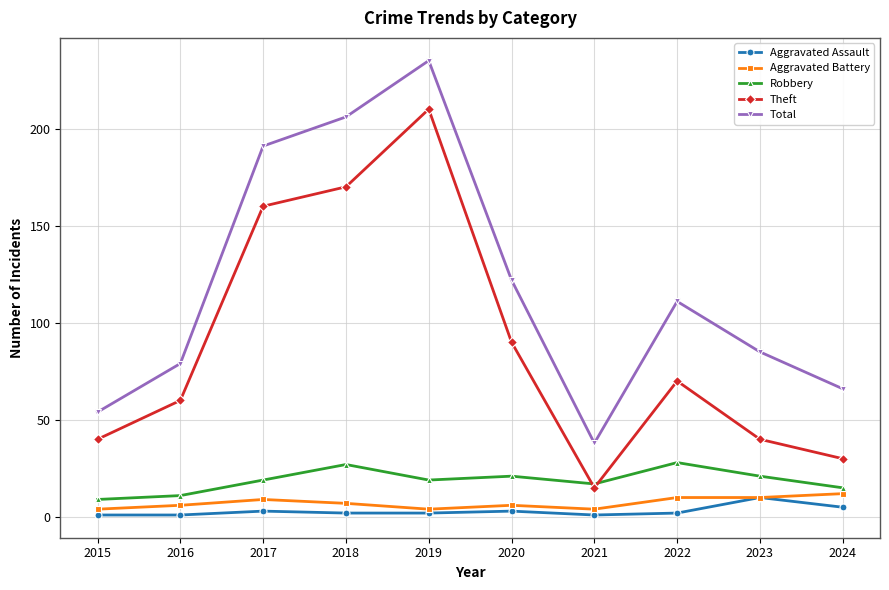

Is the value of Total at 2016 greater than the value of Theft at 2022?

Yes